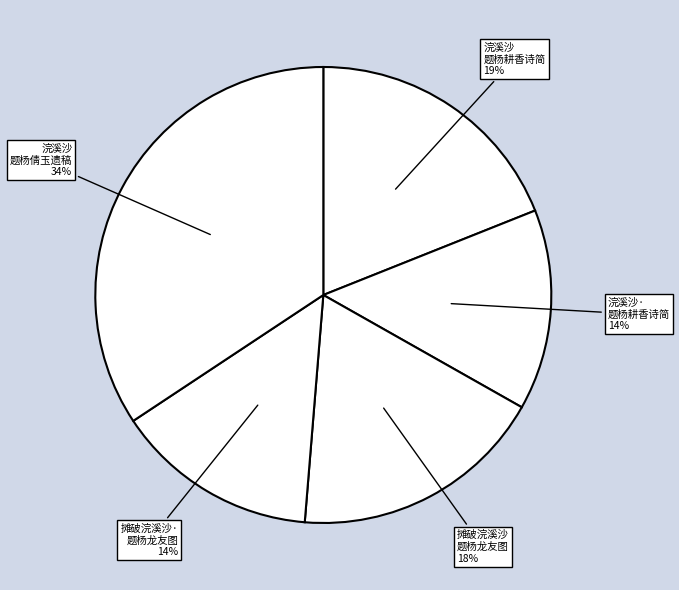

Is there a majority slice in this chart?

No